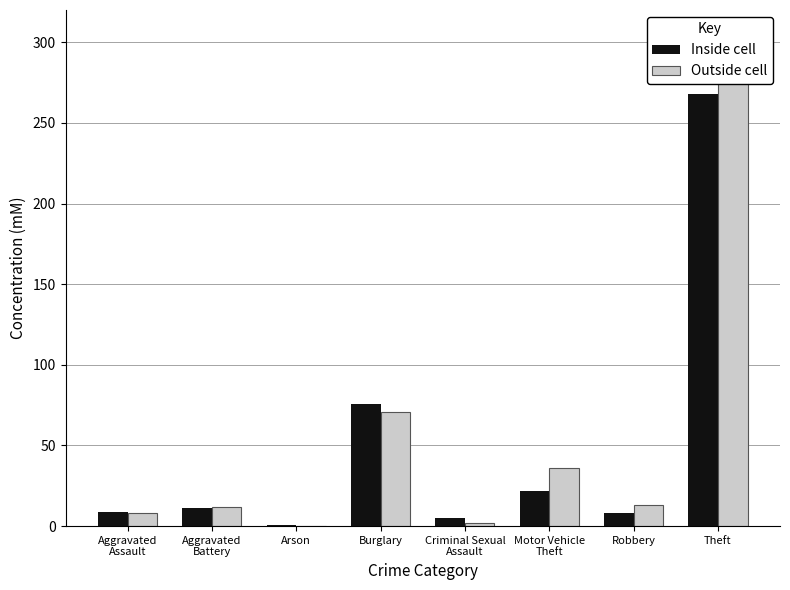

At which label is Inside cell closest to 134?

Burglary